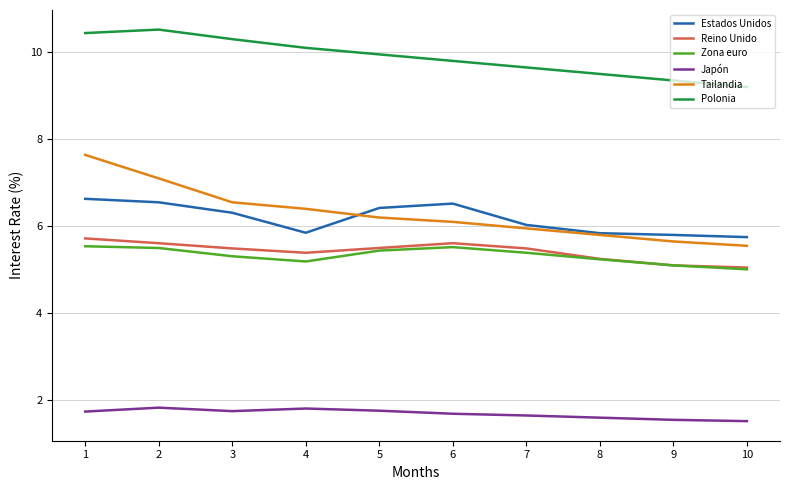

Is this an area chart (filled region under the line)?

No